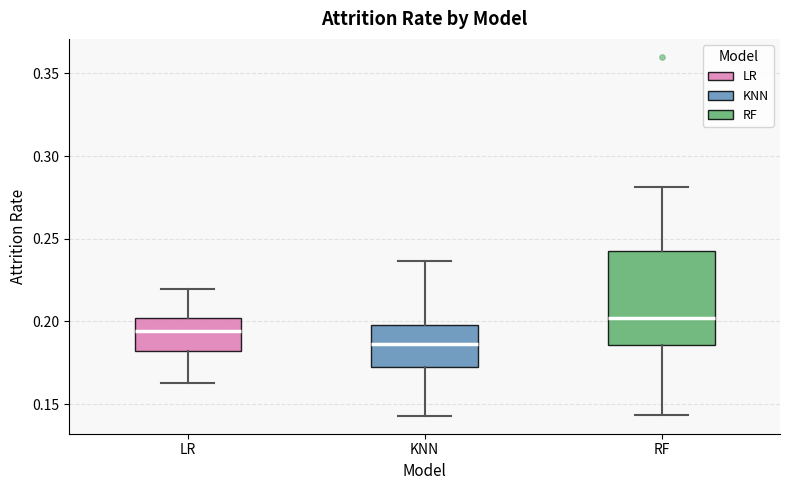

Reading left to right, transcribe this box plot: for each box, give where its median line is, the range the box spans, and where its two whiskers end, as read against the y-axis. The values are not printed on the chart, so give them approximately, as read against the axis.

LR: median 0.195, box 0.180 to 0.200, whiskers 0.160 to 0.220
KNN: median 0.185, box 0.170 to 0.200, whiskers 0.145 to 0.235
RF: median 0.200, box 0.185 to 0.245, whiskers 0.145 to 0.280